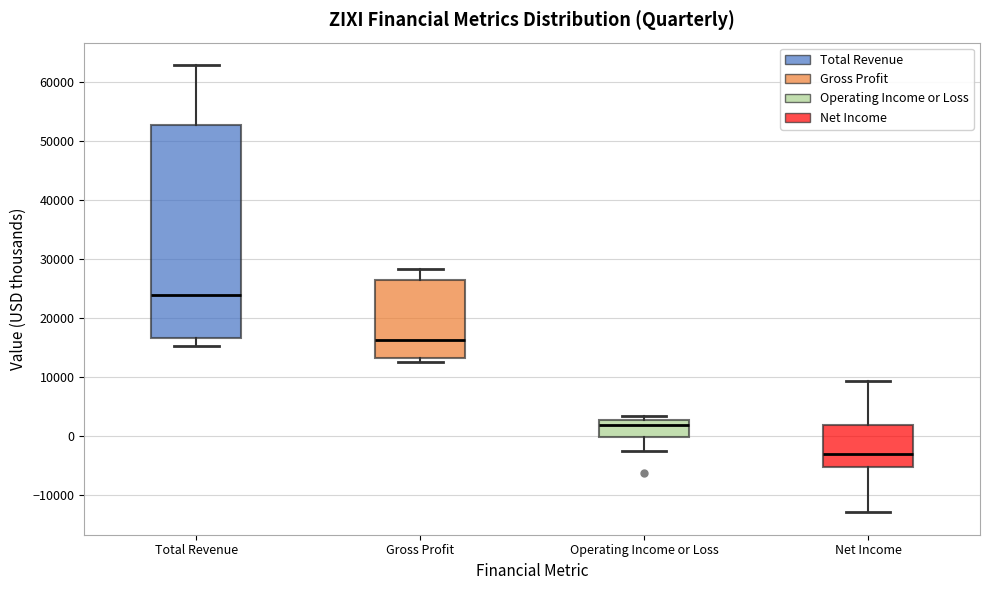

Reading left to right, read every box against the y-axis: the position of its median line, the range the box covers, and the ends of its whiskers. The values are not printed on the chart, so give them approximately, as read against the axis.

Total Revenue: median 24000, box 17000 to 53000, whiskers 15000 to 63000
Gross Profit: median 16000, box 13000 to 26000, whiskers 13000 (just below the box's lower edge) to 28000
Operating Income or Loss: median 2000, box 0 to 3000, whiskers -2000 to 3000 (just above the box's upper edge)
Net Income: median -3000, box -5000 to 2000, whiskers -13000 to 9000